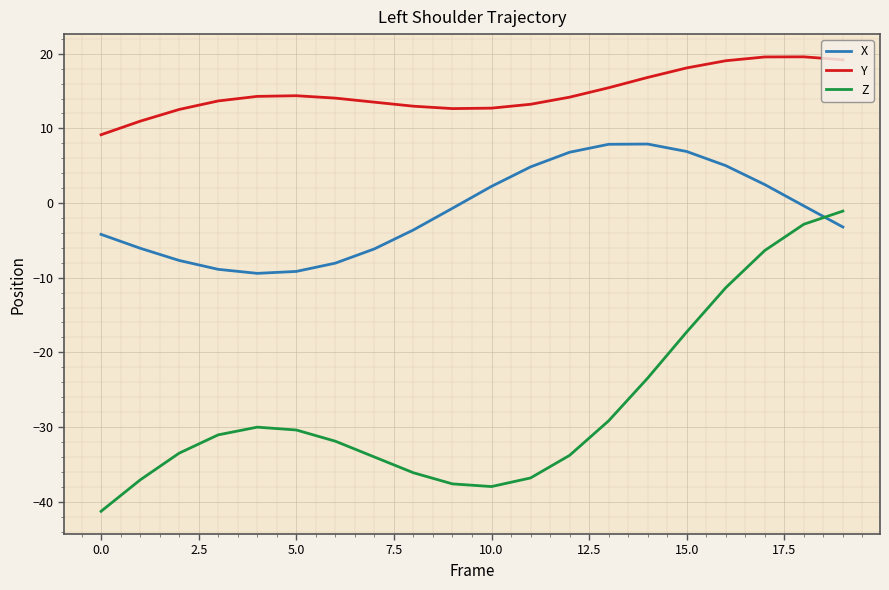

Which series has the largest range (max minus min)?

Z